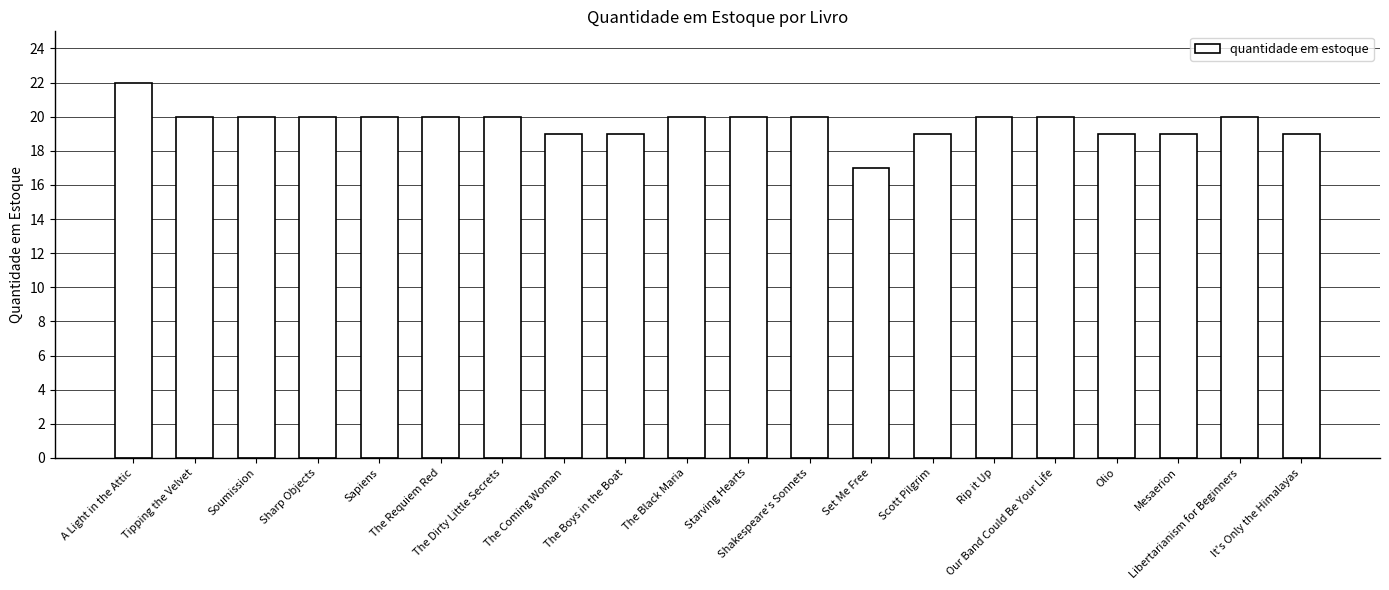

Reading right to left, list all the values displayed in this chart.

19	20	19	19	20	20	19	17	20	20	20	19	19	20	20	20	20	20	20	22